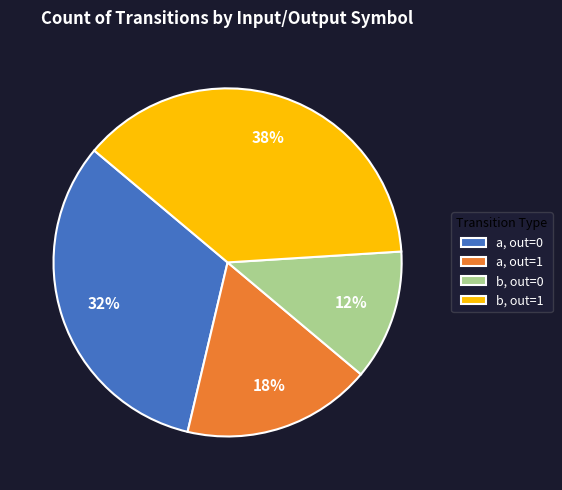

To the nearest percent, what is the difference between the largest and smallest slice percentages?

26%